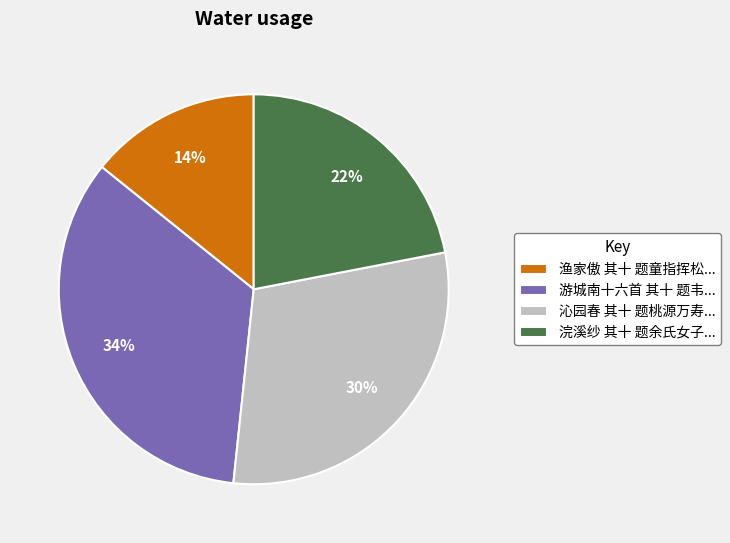

Is 沁园春 其十 题桃源万寿... the majority of the pie?

No